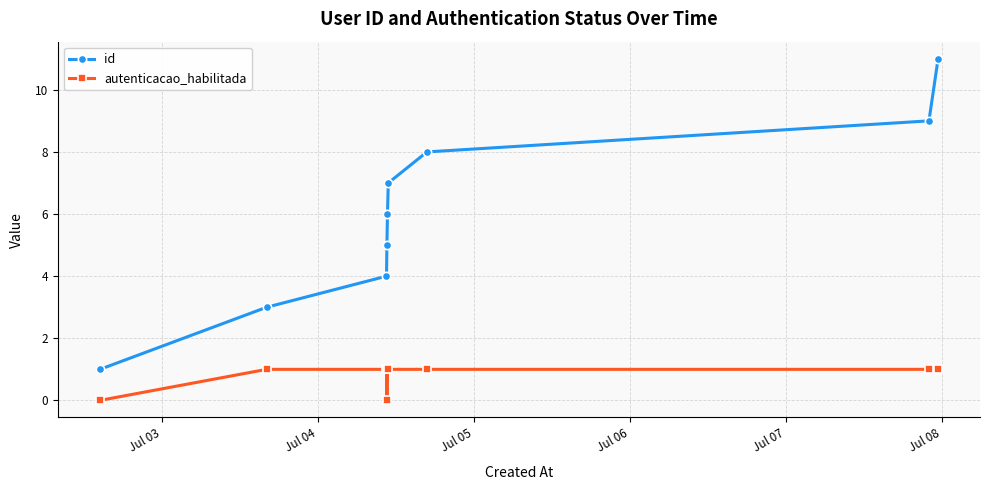

True or false: id and autenticacao_habilitada intersect in this chart.

False